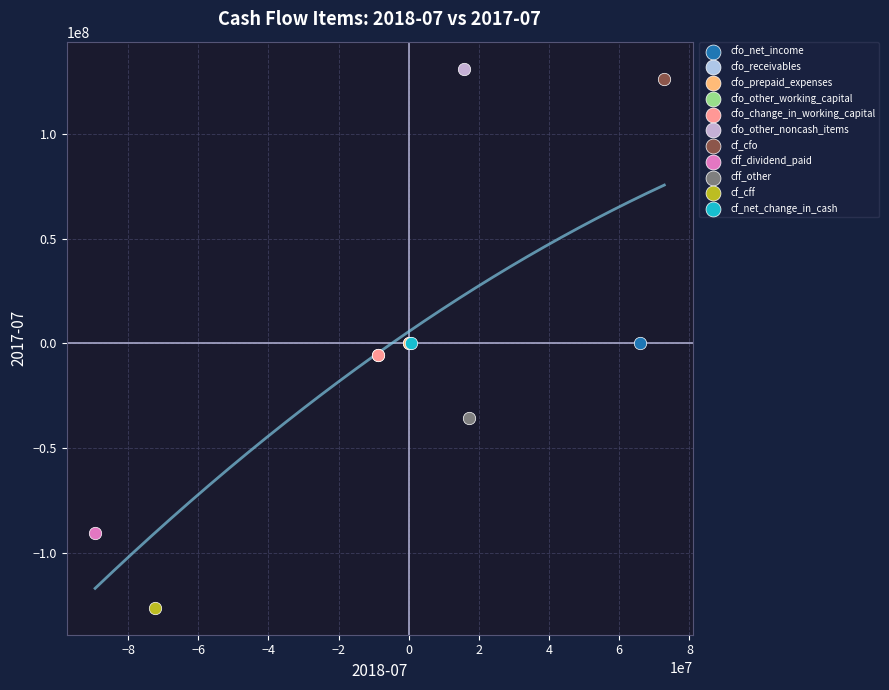

Which series reaches the maximum Y coordinate?

cfo_other_noncash_items